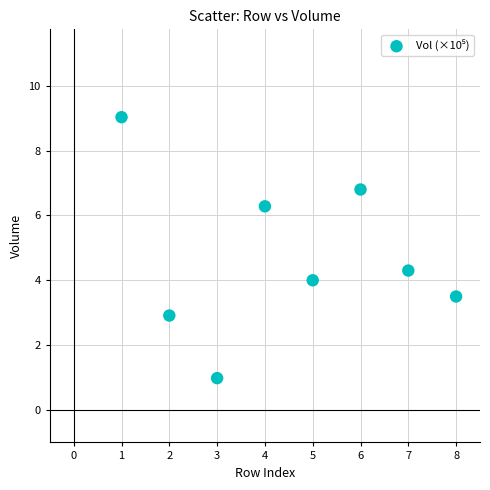

What Y value in the scatter plot is closest to 5?

4.3